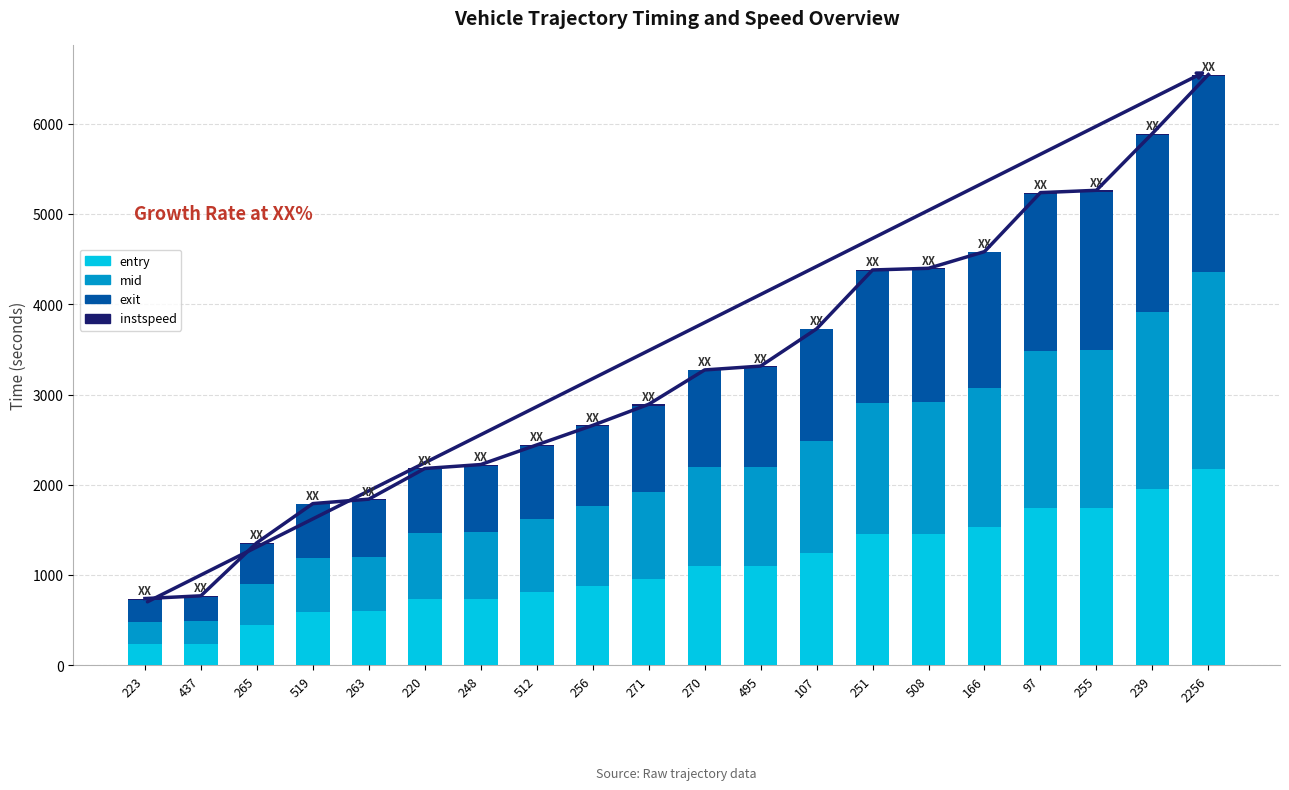

At which category is the sum across all series the highest?

2256